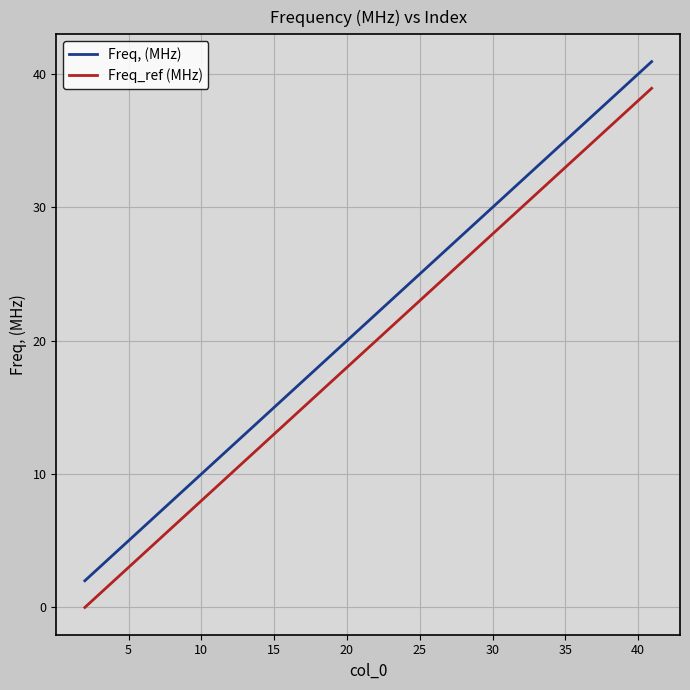

List the series in order of their peak value, lowest first.

Freq_ref (MHz), Freq, (MHz)